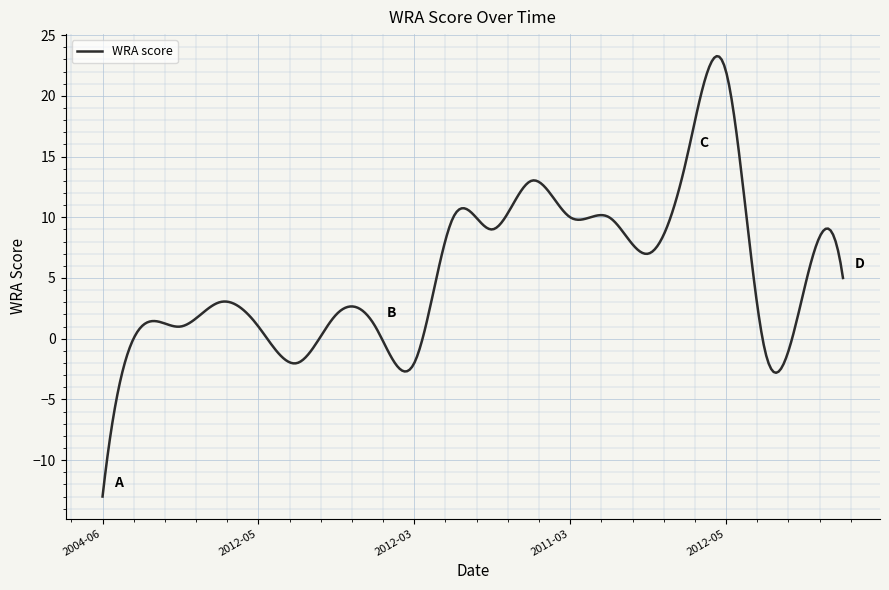

What is the difference between the maximum and minimum values?

36.3